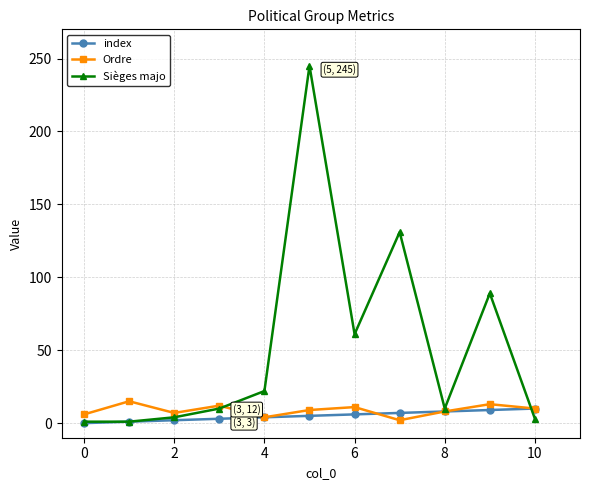

What are all the series names shown in the legend?

index, Ordre, Sièges majo